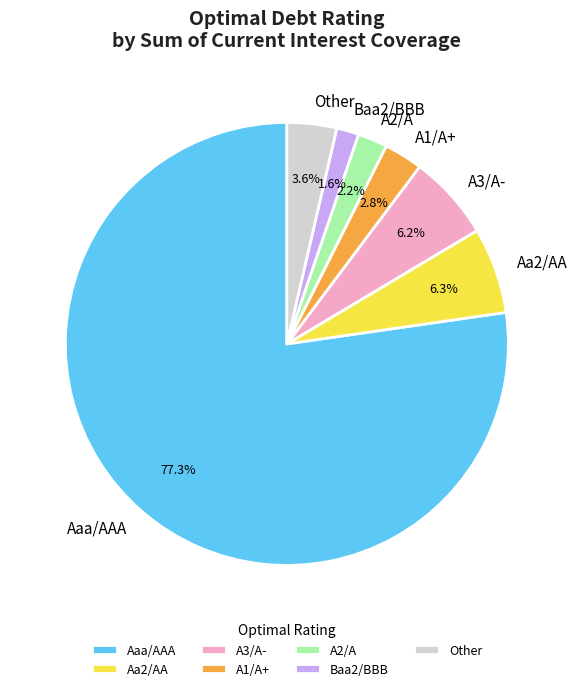

Which slice is the largest?

Aaa/AAA